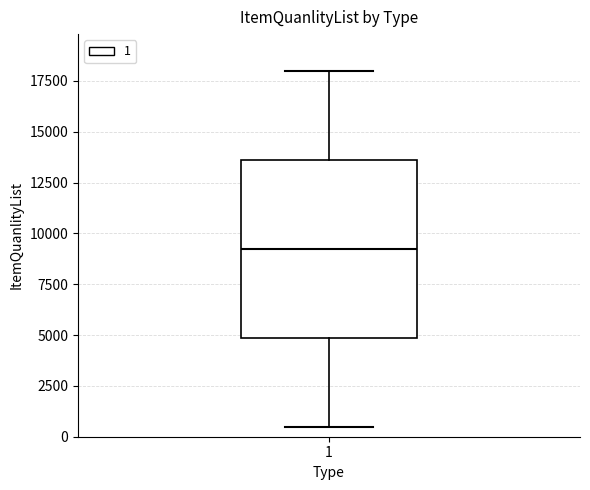

Where does the lower whisker of the box at x = 1 end on the y-axis? The values are not printed on the chart, so give them approximately, as read against the axis.

500